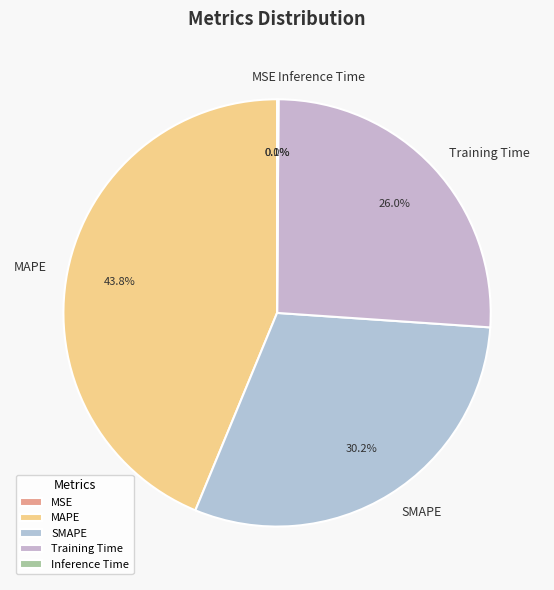

What portion of the pie excludes SMAPE?

69.8%